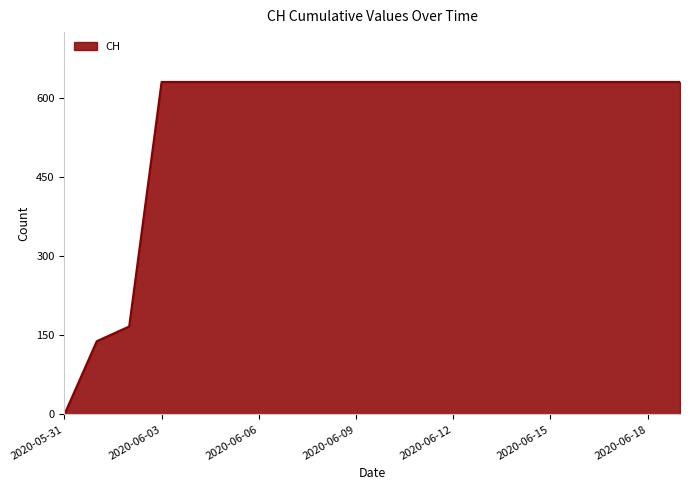

Does the chart have visible grid lines?

No